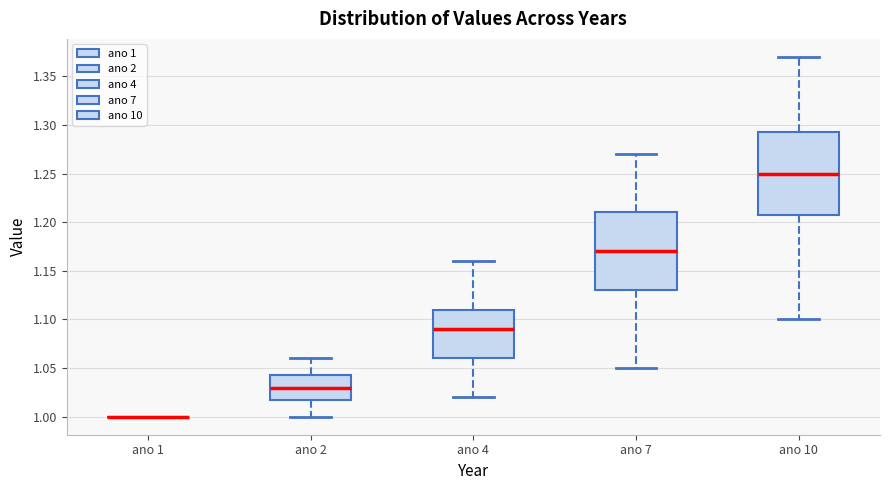

Where does the lower whisker of the box for ano 7 end on the y-axis? The values are not printed on the chart, so give them approximately, as read against the axis.

1.050